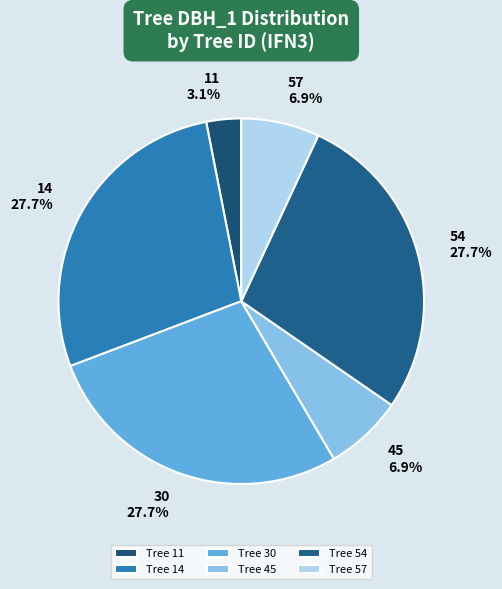

Which category has the smallest portion of the pie?

Tree 11